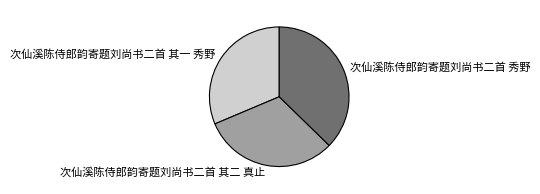

Combined, do 次仙溪陈侍郎韵寄题刘尚书二首 其二 真止 and 次仙溪陈侍郎韵寄题刘尚书二首 秀野 account for over 50%?

Yes